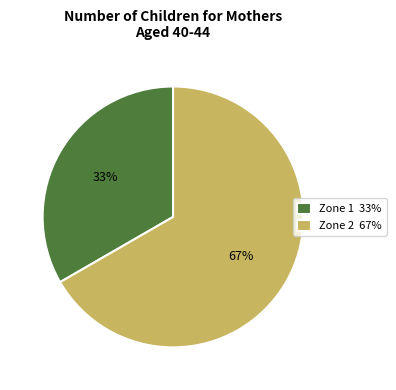

Is the sum of Zone 1 33% and Zone 2 67% greater than half?

Yes